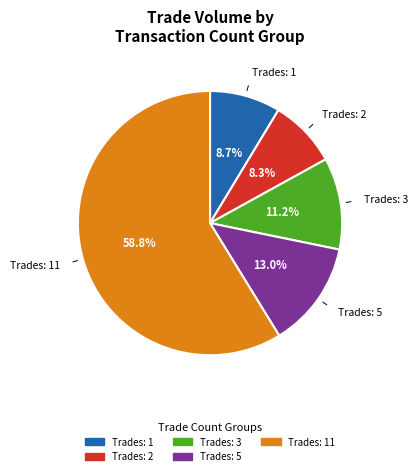

Is there a majority slice in this chart?

Yes